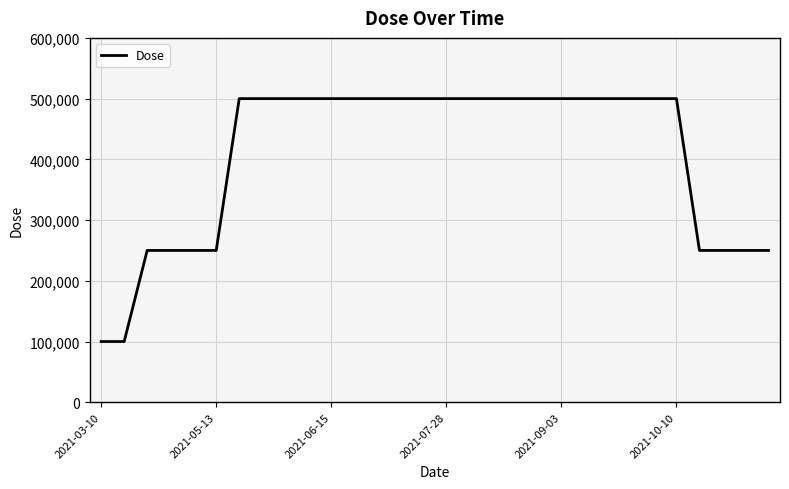

Reading right to left, transcribe all the data shown in this chart.

250000	250000	250000	250000	500000	500000	500000	500000	500000	500000	500000	500000	500000	500000	500000	500000	500000	500000	500000	500000	500000	500000	500000	500000	250000	250000	250000	250000	100000	100000